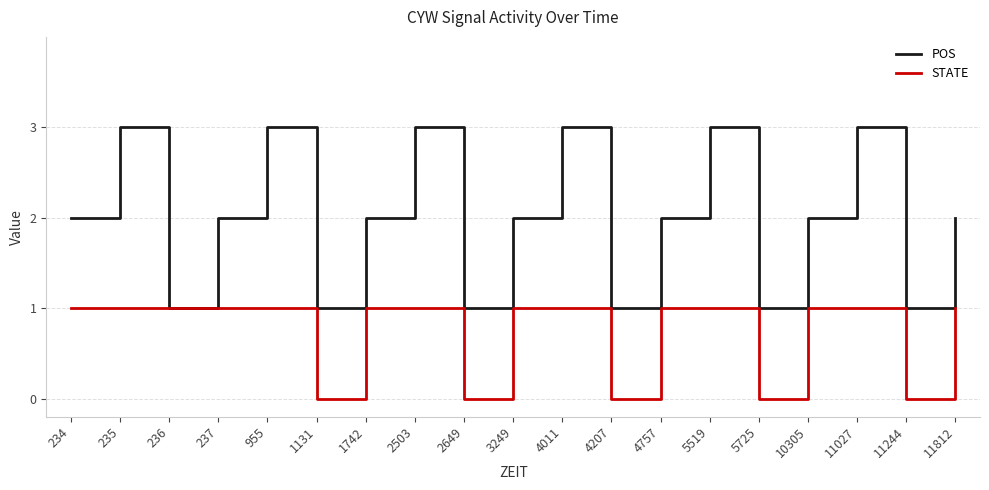

True or false: POS has more than 1 points higher than both neighbors.

True